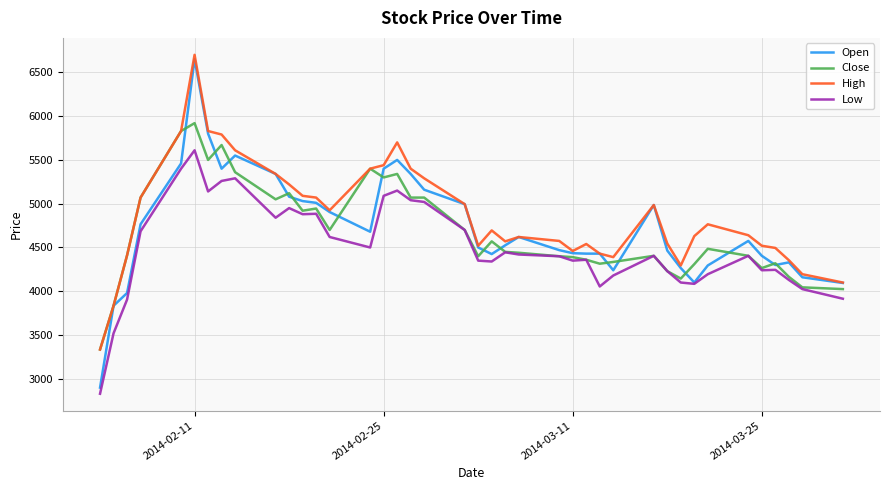

True or false: High and Low intersect in this chart.

False